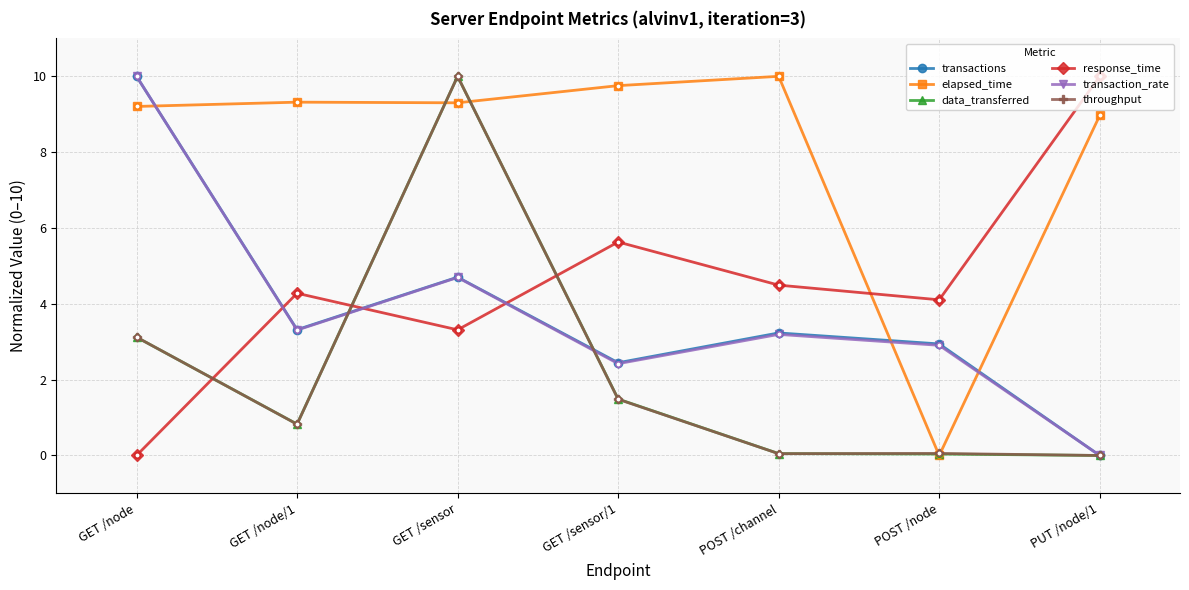

How many times do response_time and data_transferred cross each other?

3